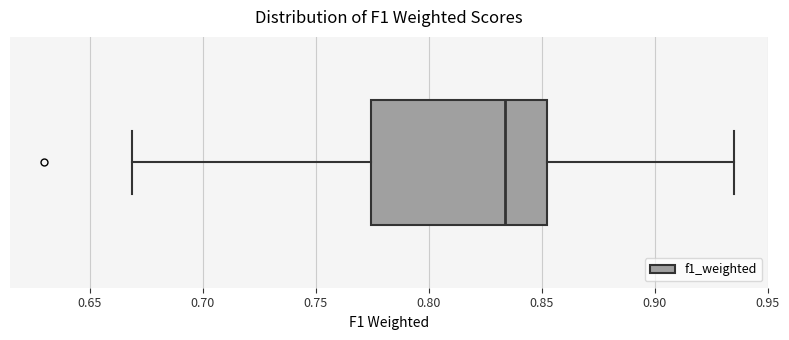

Transcribe this box plot: give where the median line is, the range the box spans, and where the two whiskers end, as read against the x-axis. The values are not printed on the chart, so give them approximately, as read against the axis.

median 0.835, box 0.775 to 0.850, whiskers 0.670 to 0.935